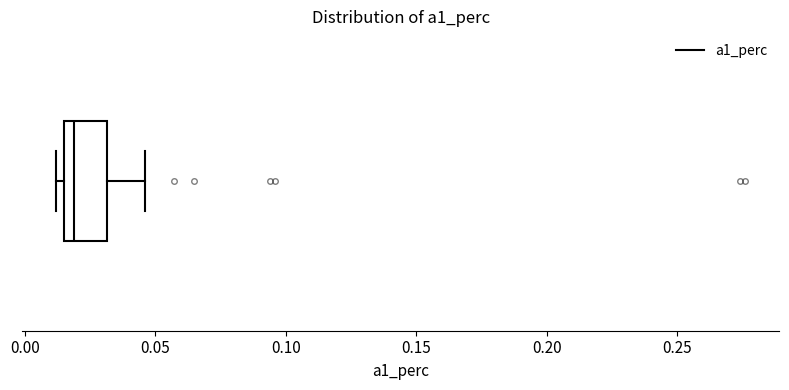

Transcribe this box plot: give where the median line is, the range the box spans, and where the two whiskers end, as read against the x-axis. The values are not printed on the chart, so give them approximately, as read against the axis.

median 0.020, box 0.015 to 0.030, whiskers 0.010 to 0.045